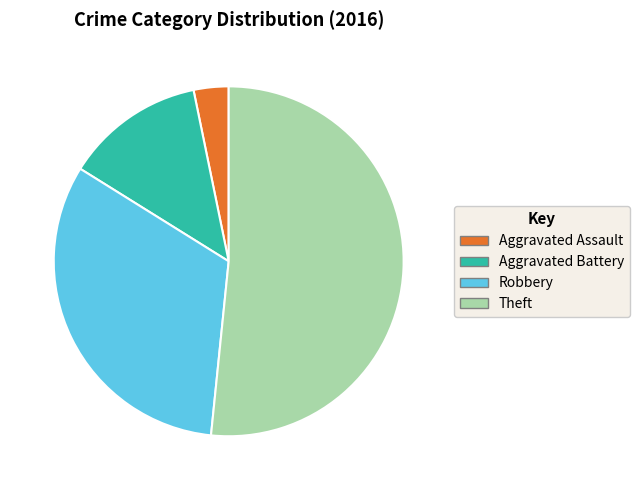

Rank the categories by value from highest to lowest.

Theft, Robbery, Aggravated Battery, Aggravated Assault